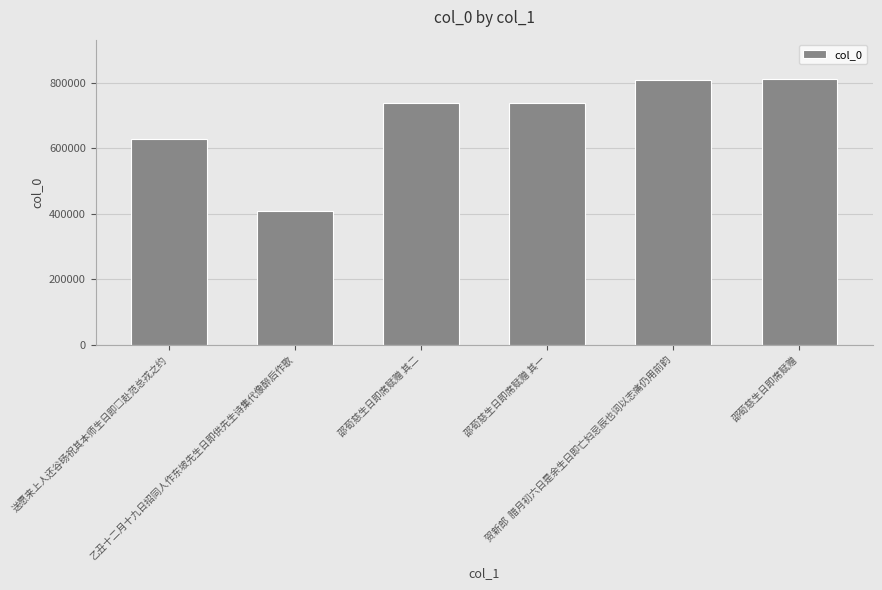

What is the ratio of the value at 邵荀慈生日即席赋赠 to the value at 邵荀慈生日即席赋赠 其二?

1.1